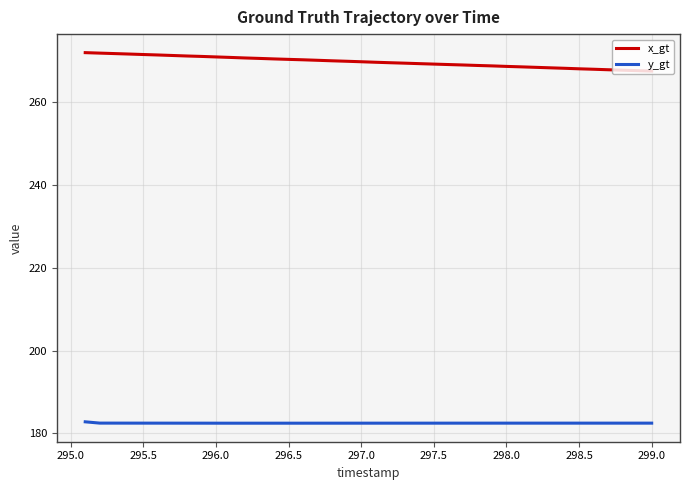

Which series has the widest spread of values?

x_gt